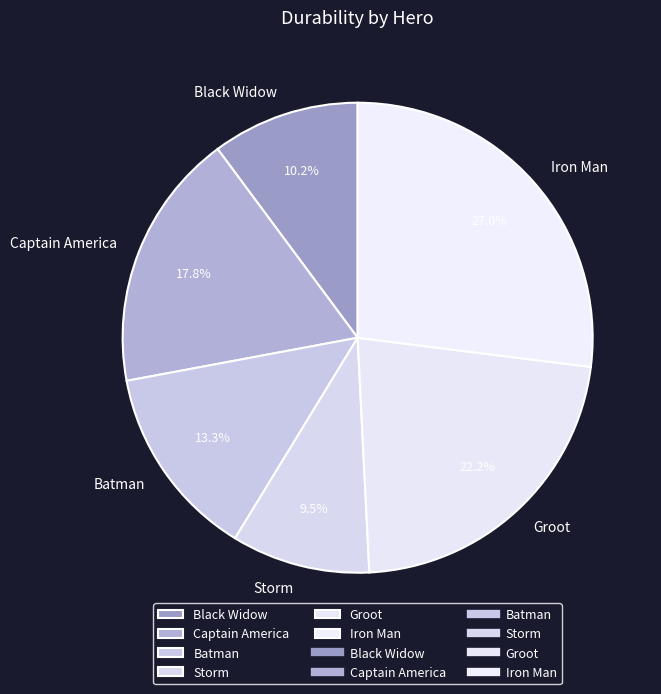

What percentage is the Captain America slice, to the nearest percent?

18%